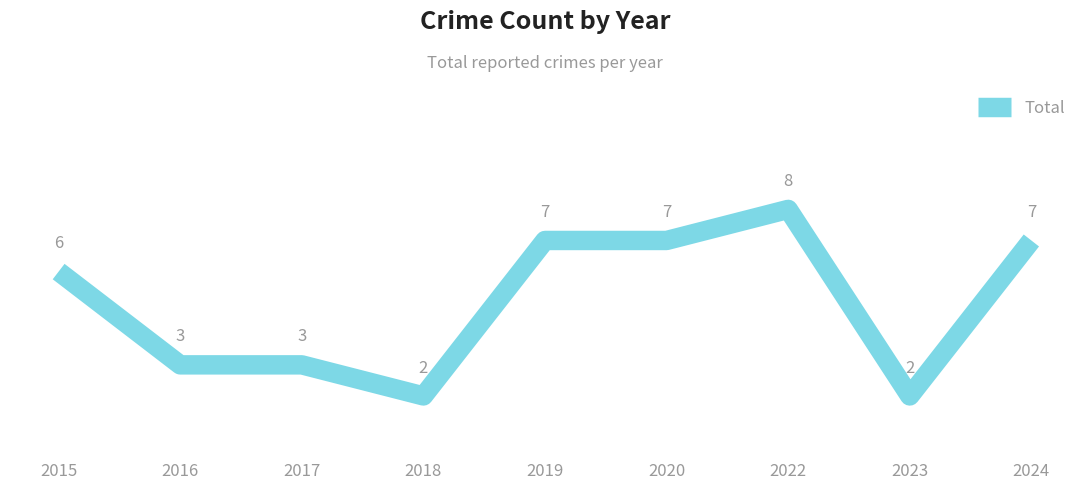

Reading right to left, list all the values displayed in this chart.

7	2	8	7	7	2	3	3	6